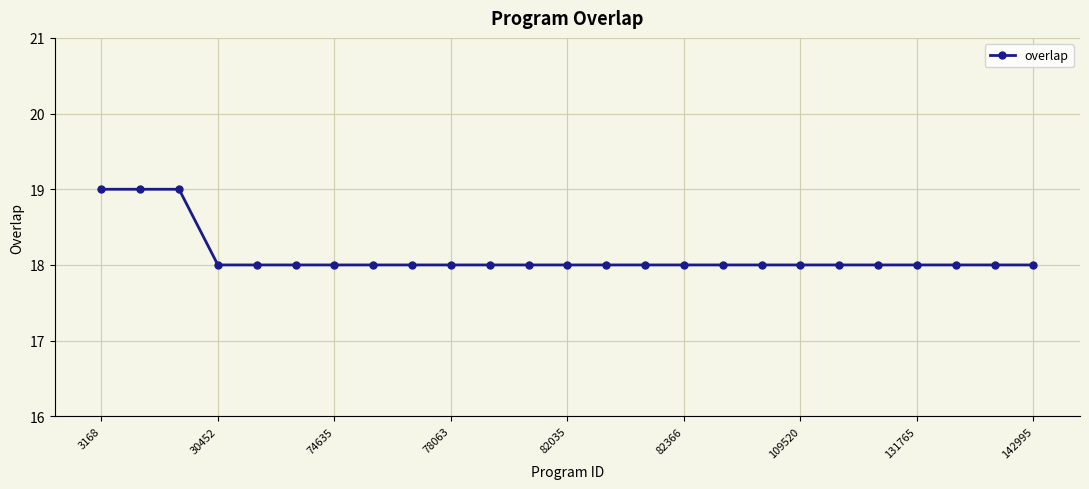

Does the chart display data point markers on the line(s)?

Yes